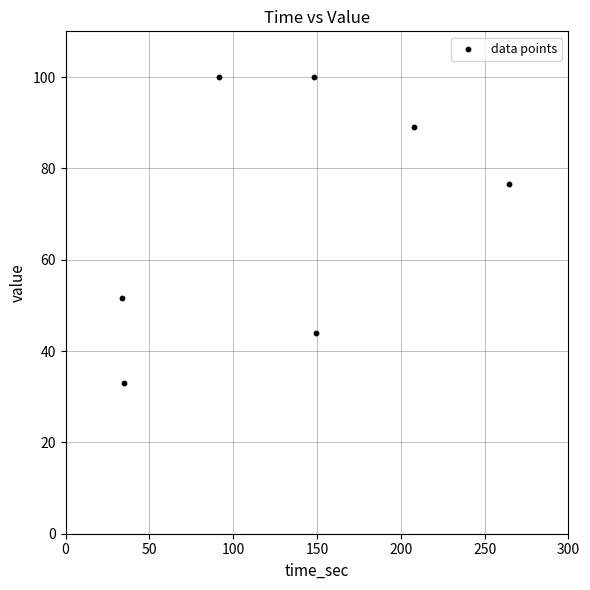

What Y value in the scatter plot is closest to 66?

76.5